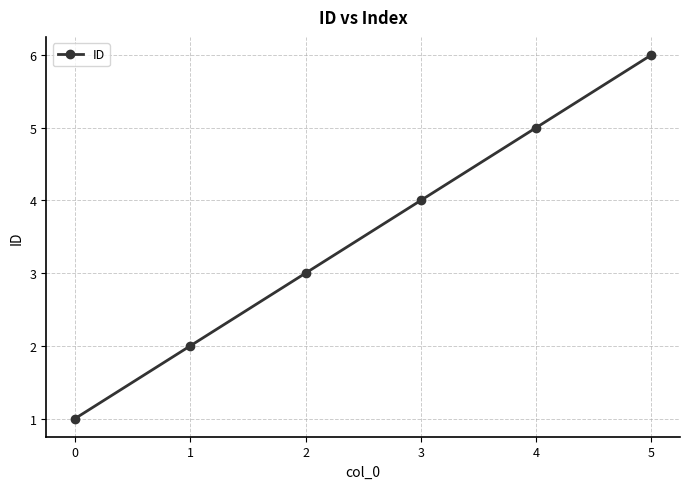

What is the difference between the maximum and minimum values?

5